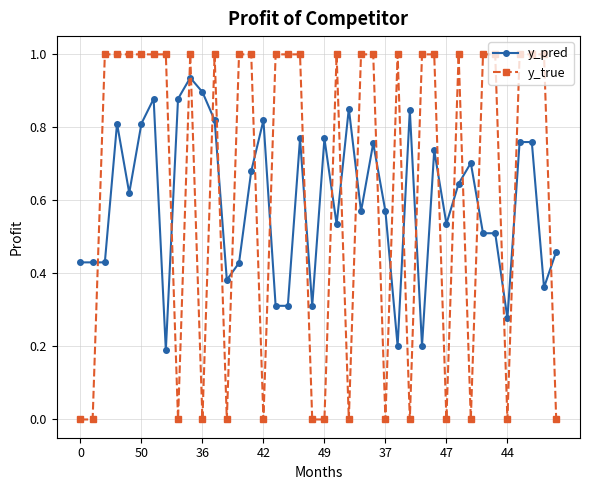

How many categories are shown in the chart?

40